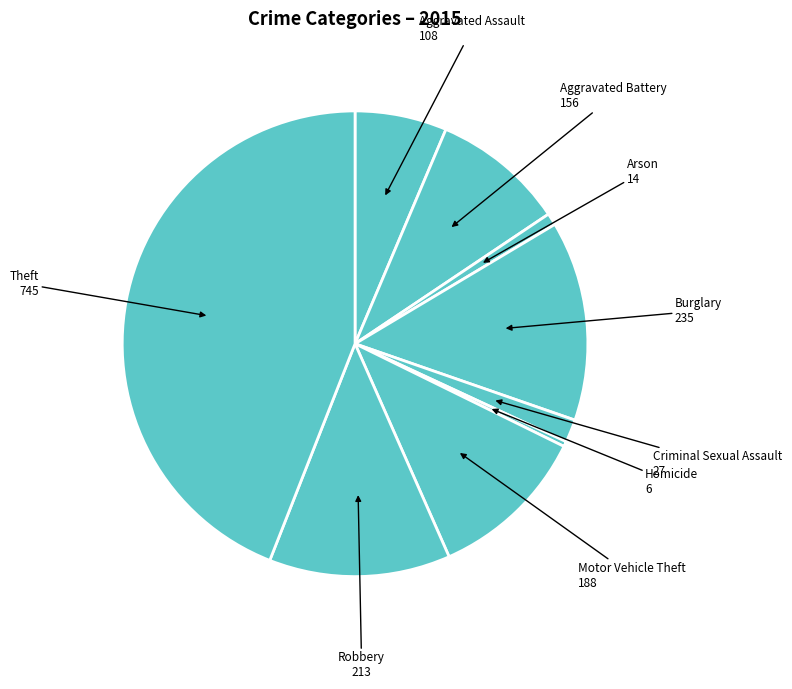

Does any single category account for the majority?

No